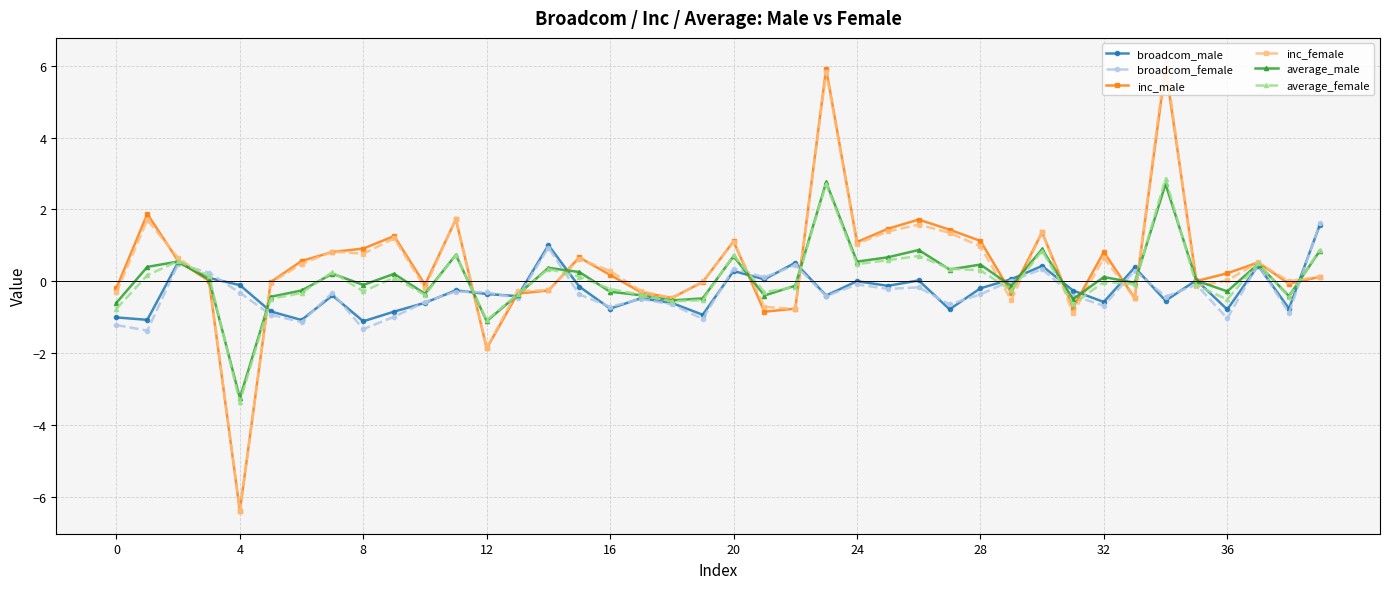

What is the greatest value displayed?

6.1